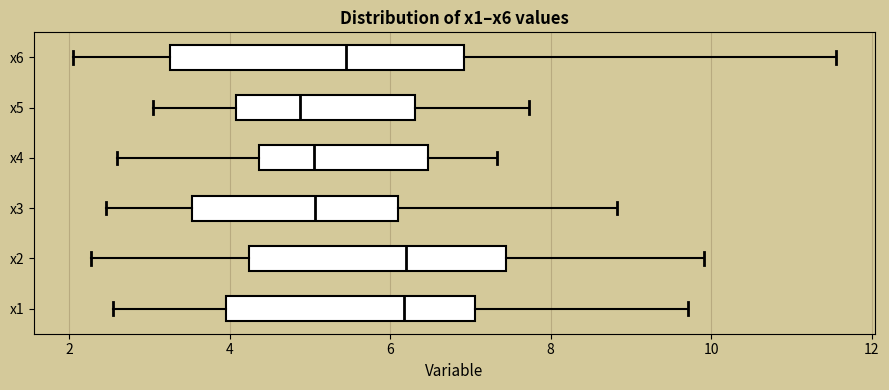

Comparing the boxes themselves (not the whiskers), which one is the widest?

x6